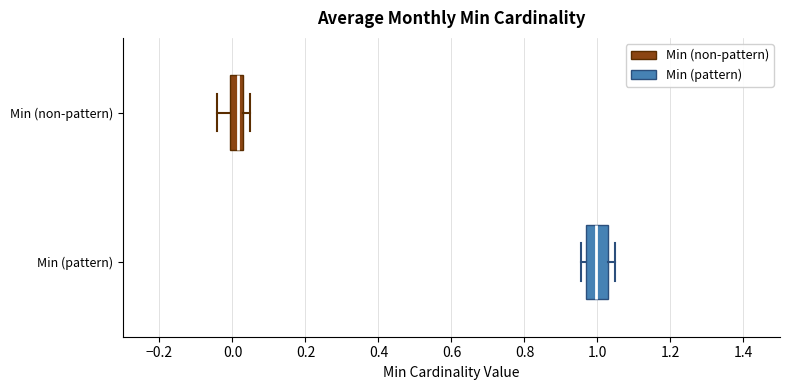

Where is the left edge of the box for Min (non-pattern) on the x-axis? The values are not printed on the chart, so give them approximately, as read against the axis.

0.00